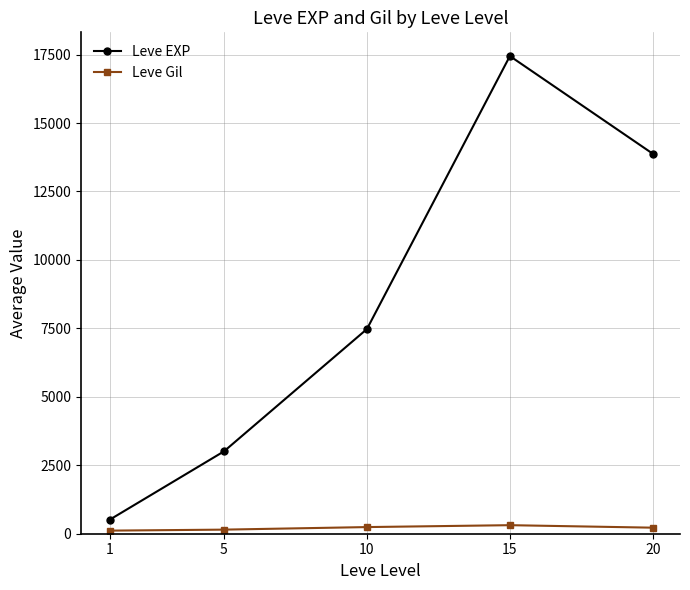

The value of Leve EXP at 15 is 6923.0. True or false?

False